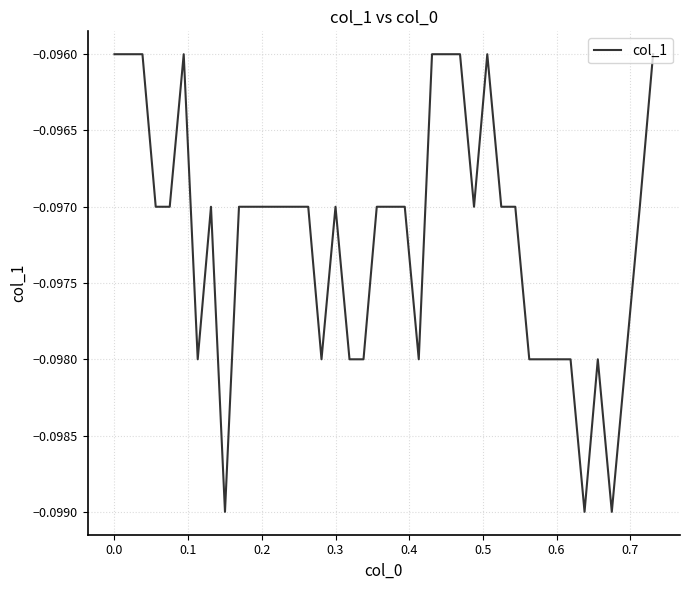

Does the chart have visible grid lines?

Yes